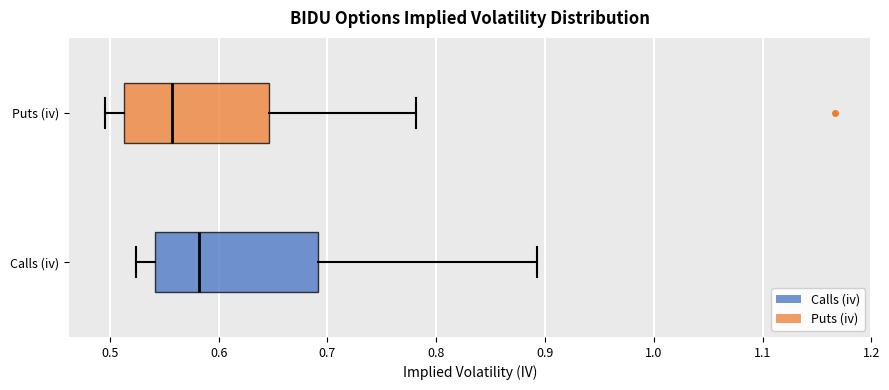

Reading bottom to top, transcribe this box plot: for each box, give where its median line is, the range the box spans, and where its two whiskers end, as read against the x-axis. The values are not printed on the chart, so give them approximately, as read against the axis.

Calls (iv): median 0.58, box 0.54 to 0.69, whiskers 0.52 to 0.89
Puts (iv): median 0.56, box 0.51 to 0.65, whiskers 0.50 to 0.78